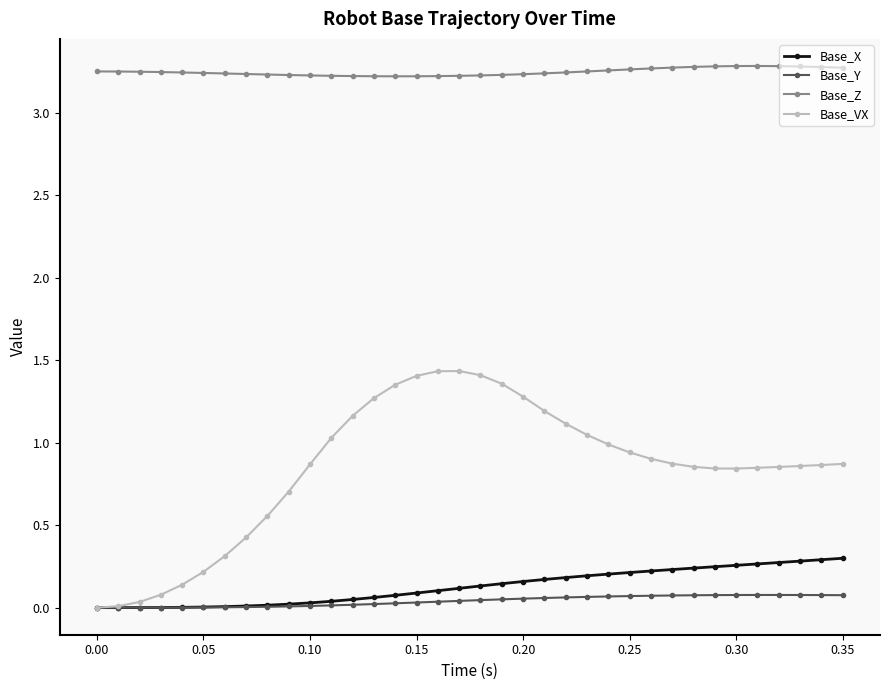

Which series has the largest total across all categories?

Base_Z